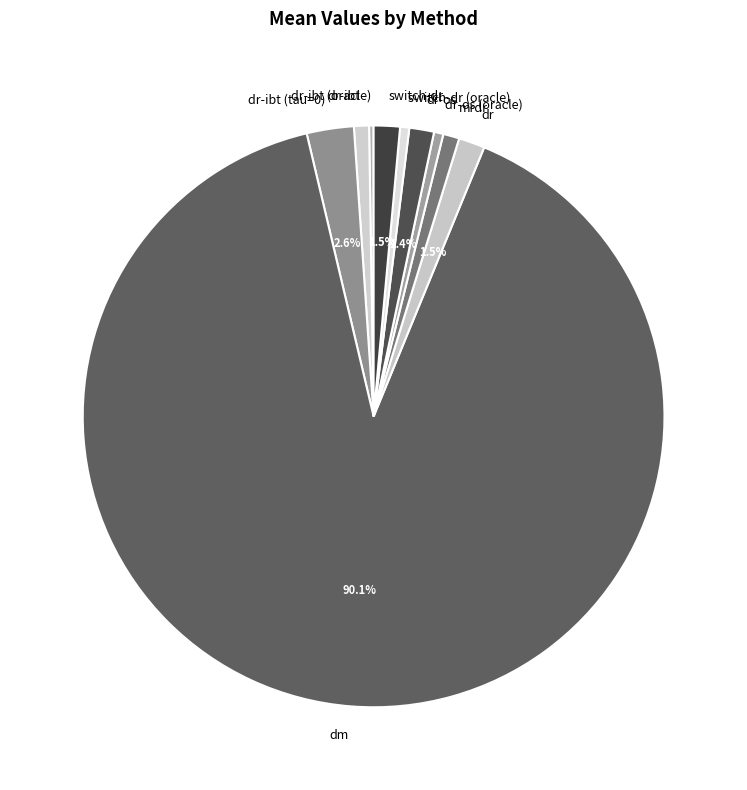

To the nearest percent, what percentage of the pie is dm?

90%